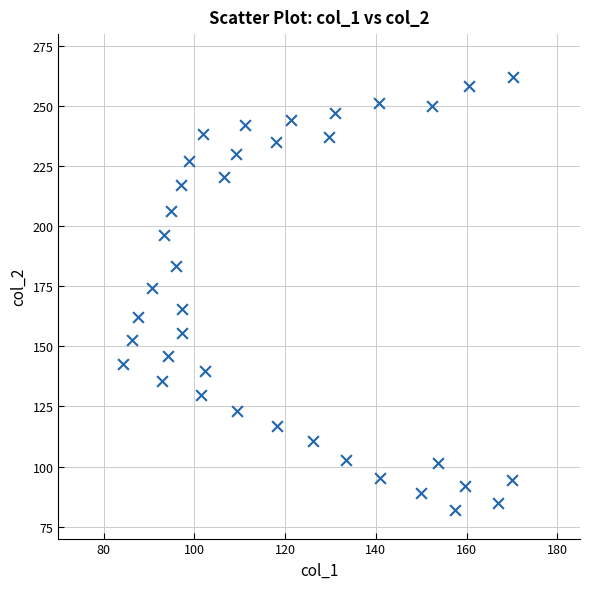

What is the range of Y values (max minus min)?

180.3